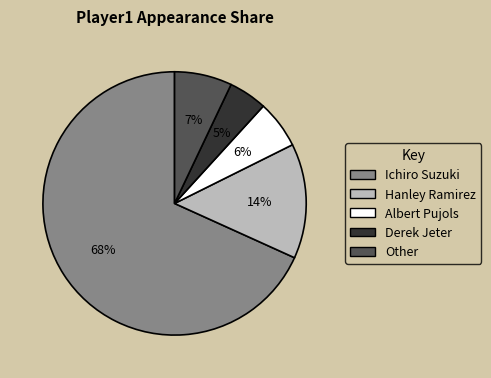

How many slices are in this pie chart?

5